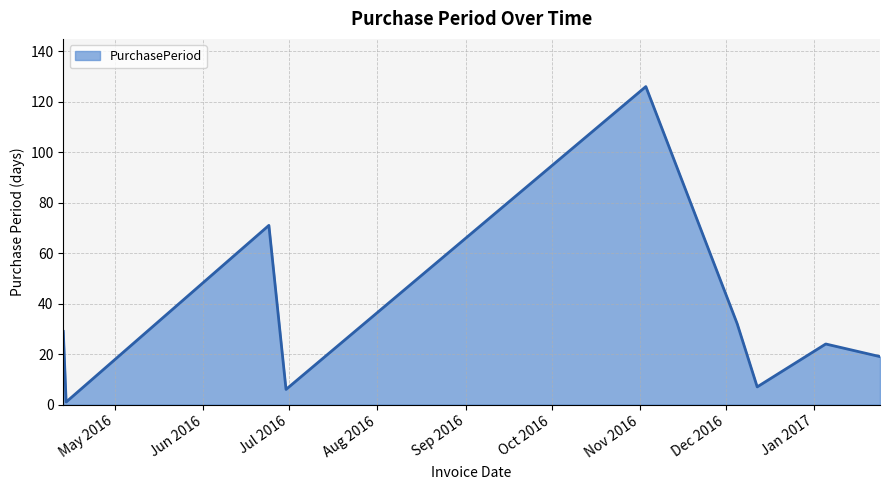

What is the difference between the maximum and minimum values?

125